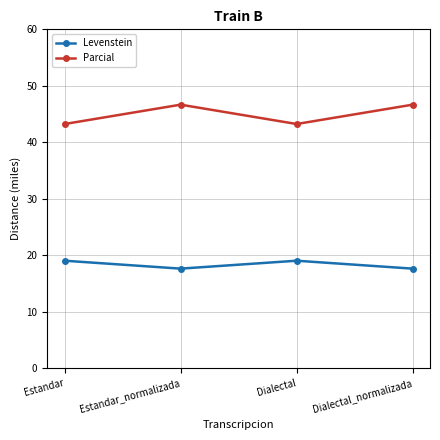

What is the difference between the maximum and minimum values in the Parcial series?

3.4